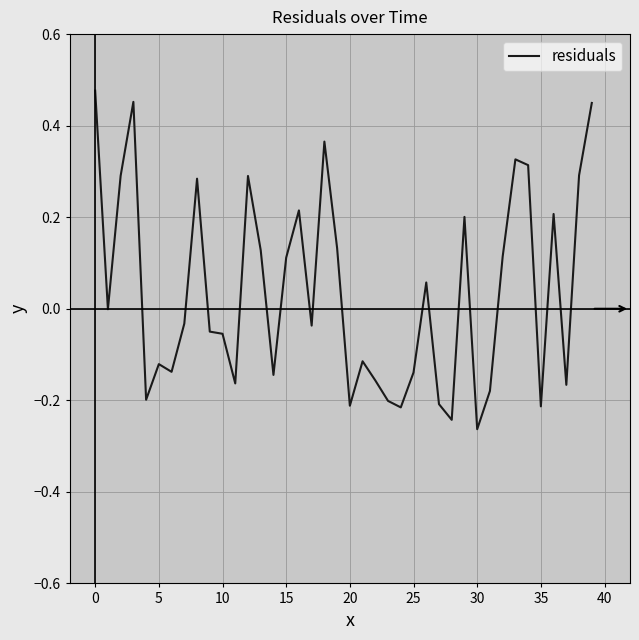

What is the difference between the maximum and minimum values?

0.7